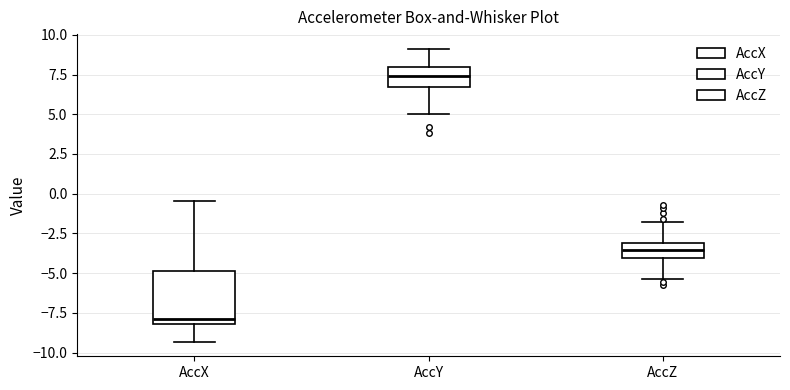

Reading left to right, read every box against the y-axis: the position of its median line, the range the box covers, and the ends of its whiskers. The values are not printed on the chart, so give them approximately, as read against the axis.

AccX: median -8.0 (just above the box's lower edge), box -8.0 to -5.0, whiskers -9.5 to -0.5
AccY: median 7.5, box 6.5 to 8.0, whiskers 5.0 to 9.0
AccZ: median -3.5, box -4.0 to -3.0, whiskers -5.5 to -2.0